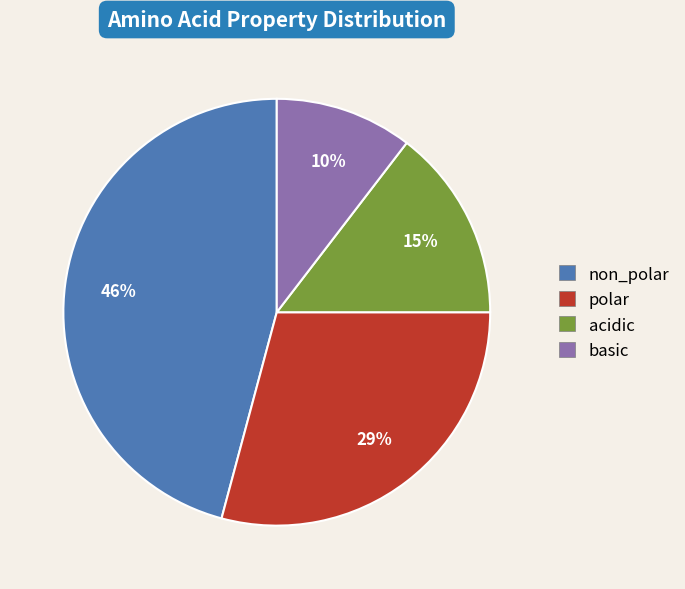

Is the sum of polar and non_polar greater than half?

Yes